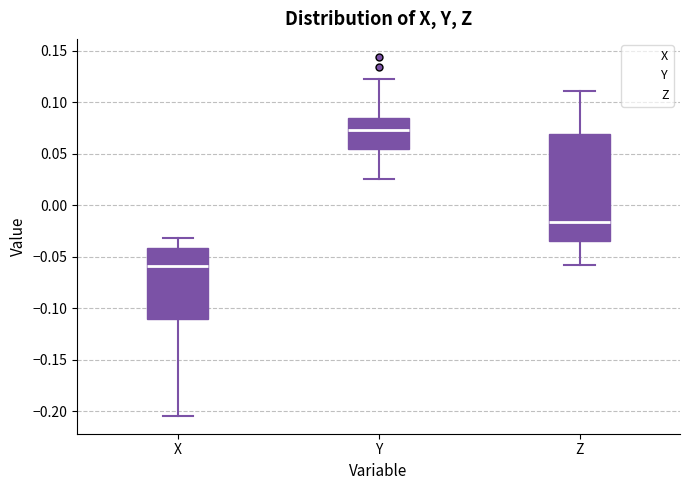

Where does the lower whisker of the box for X end on the y-axis? The values are not printed on the chart, so give them approximately, as read against the axis.

-0.205